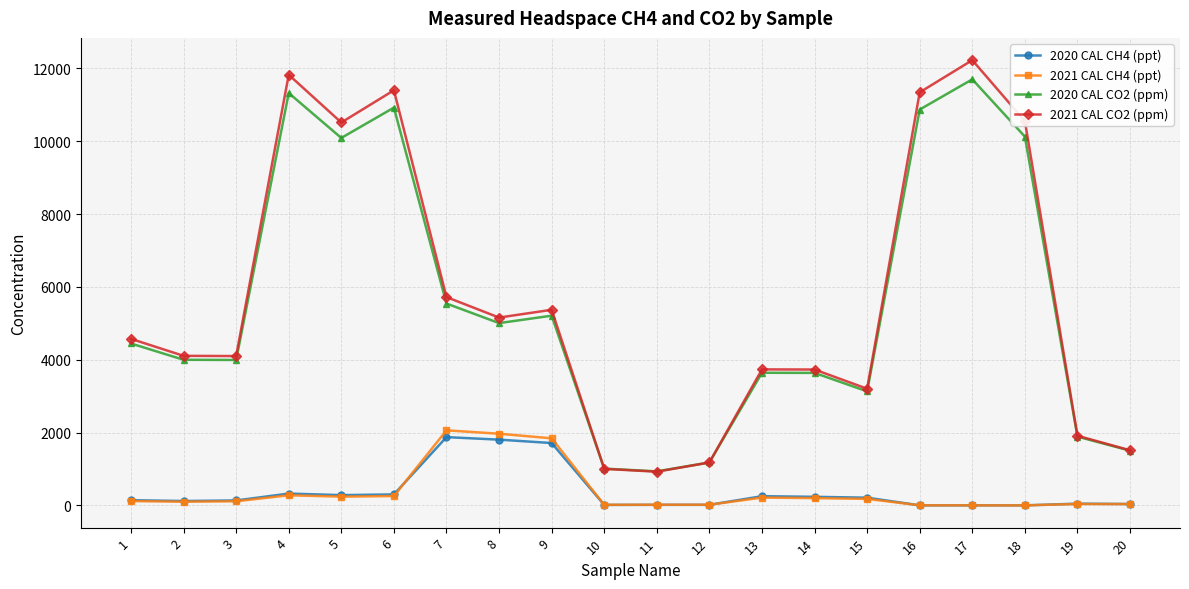

True or false: 2021 CAL CO2 (ppm) and 2020 CAL CH4 (ppt) intersect in this chart.

False